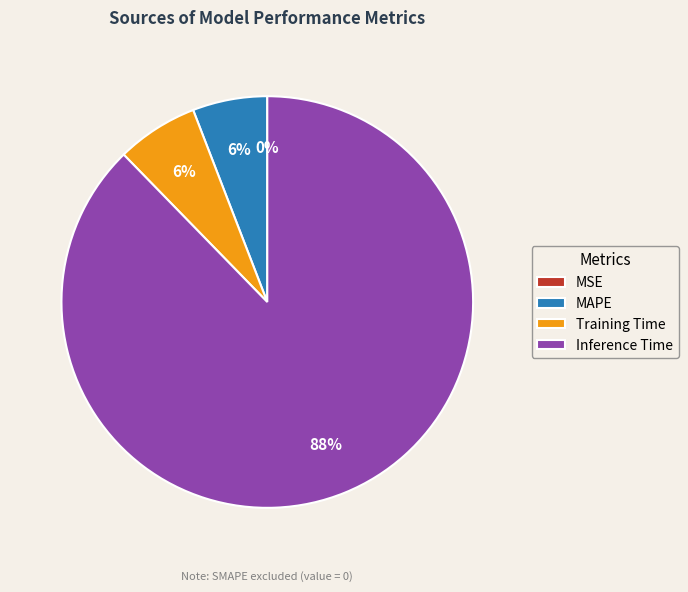

What is the largest slice in the pie chart?

Inference Time